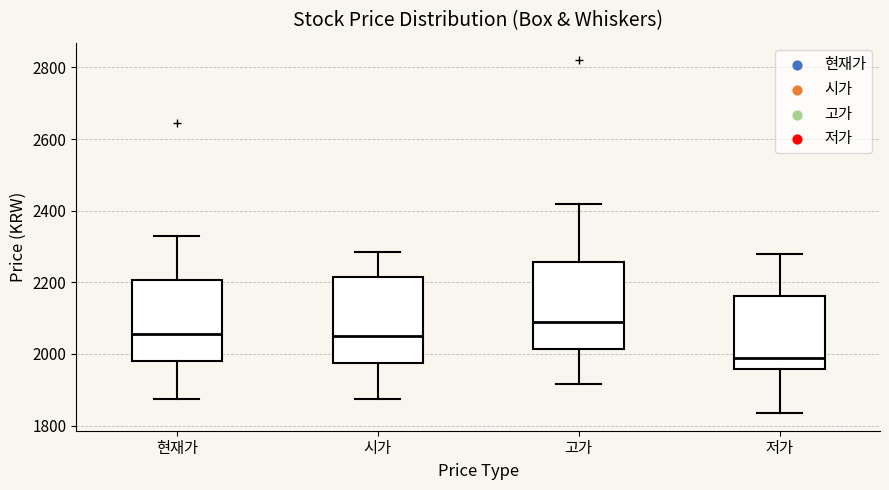

Which box has the highest median line?

고가